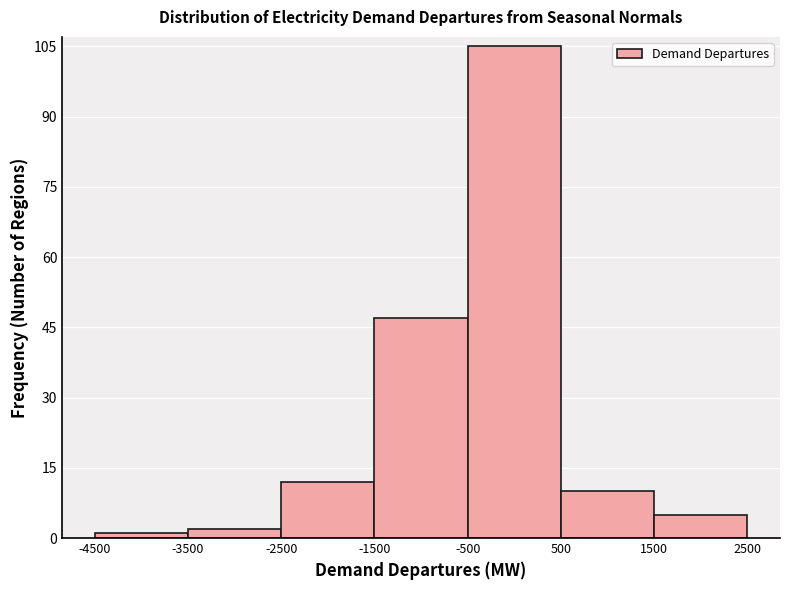

Reading left to right, transcribe this chart: for each bar, give the range it covers on the x-axis and its height. The values are not printed on the chart, so give them approximately, as read against the axis.

-4500 to -3500: under 2
-3500 to -2500: 2
-2500 to -1500: 12
-1500 to -500: 48
-500 to 500: 106
500 to 1500: 10
1500 to 2500: 6